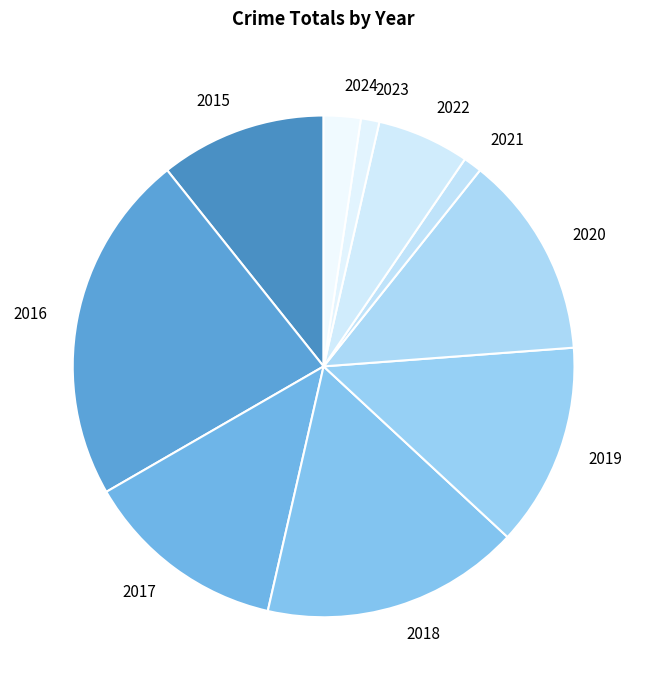

How many slices are in this pie chart?

10